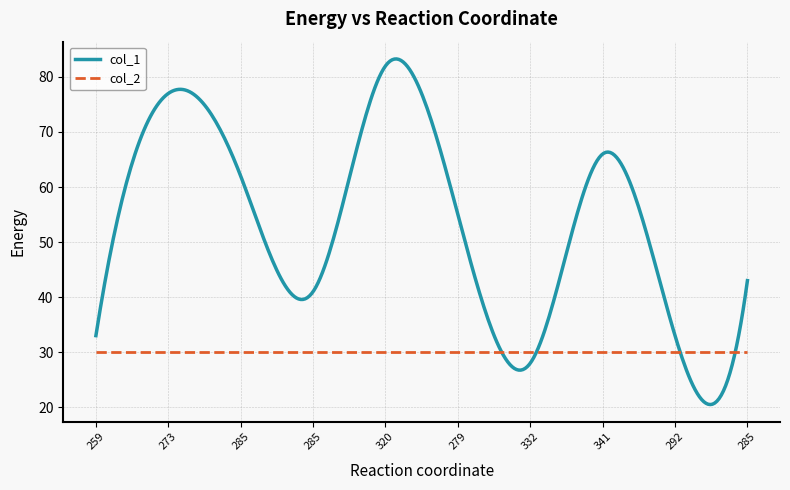

What are all the series names shown in the legend?

col_1, col_2